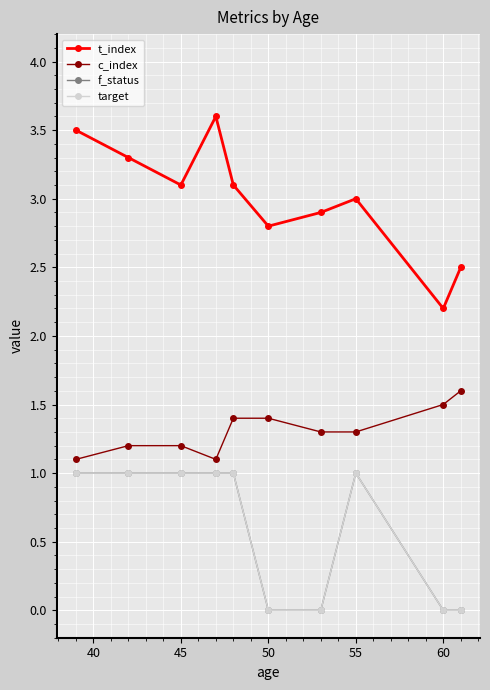

Does the chart have visible grid lines?

Yes